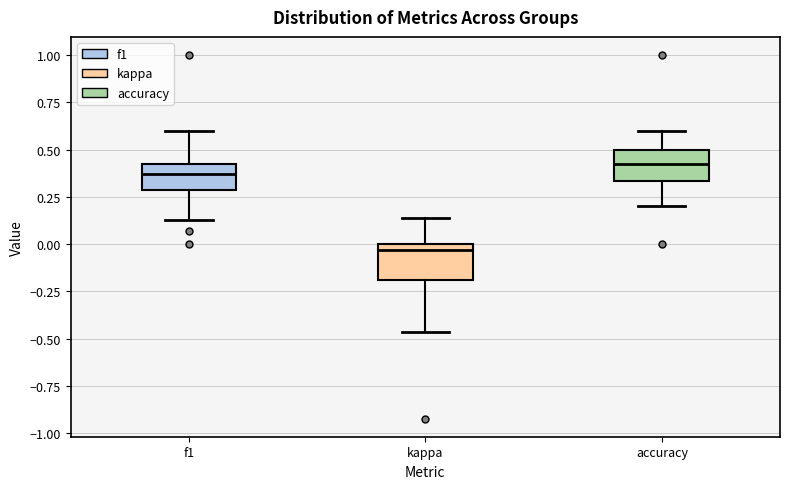

Reading left to right, transcribe this box plot: for each box, give where its median line is, the range the box spans, and where its two whiskers end, as read against the y-axis. The values are not printed on the chart, so give them approximately, as read against the axis.

f1: median 0.35, box 0.30 to 0.45, whiskers 0.15 to 0.60
kappa: median -0.05, box -0.20 to 0.00, whiskers -0.45 to 0.15
accuracy: median 0.40, box 0.35 to 0.50, whiskers 0.20 to 0.60